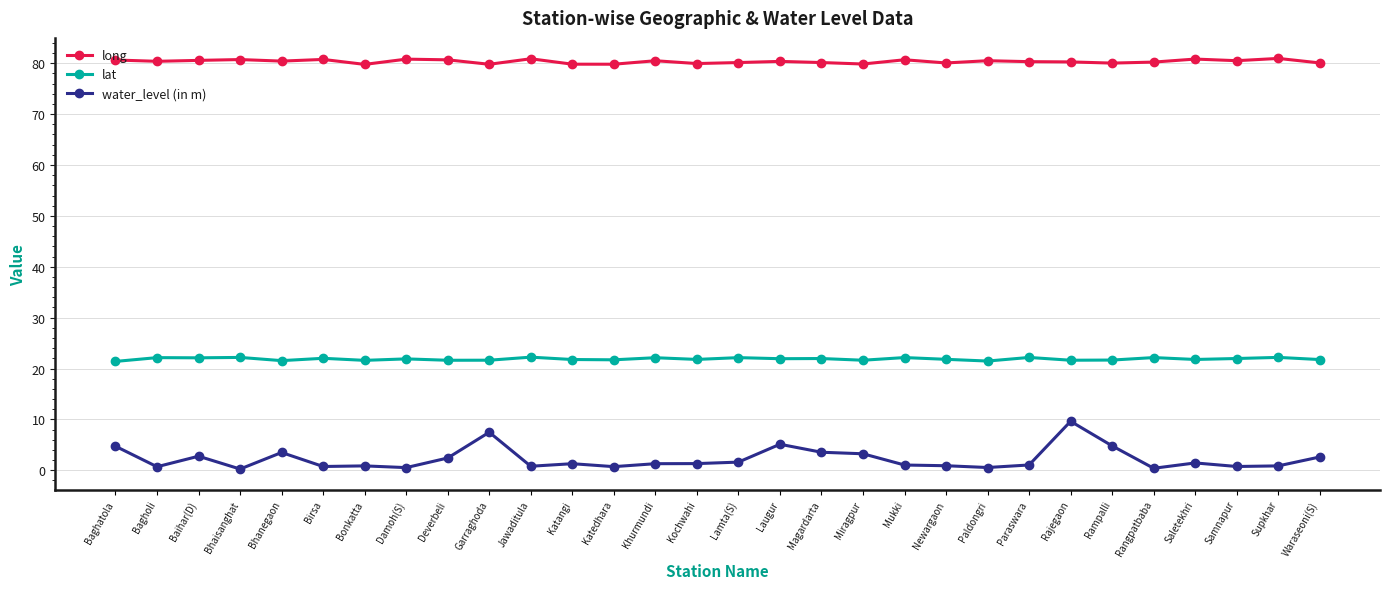

What is the total value across all series at Magardarta?

105.6